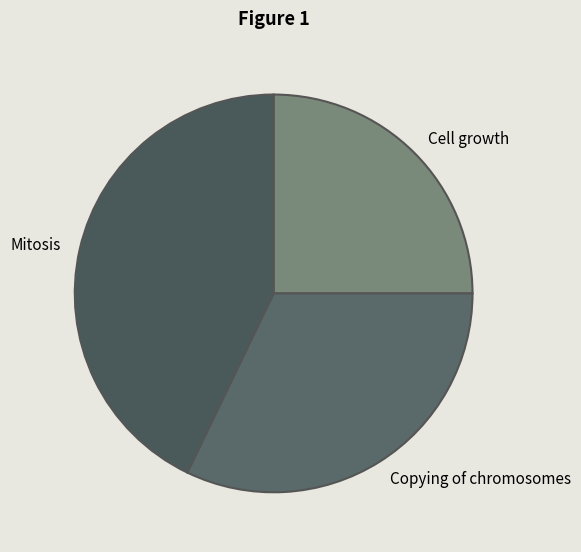

Combined, do Copying of chromosomes and Cell growth account for over 50%?

Yes